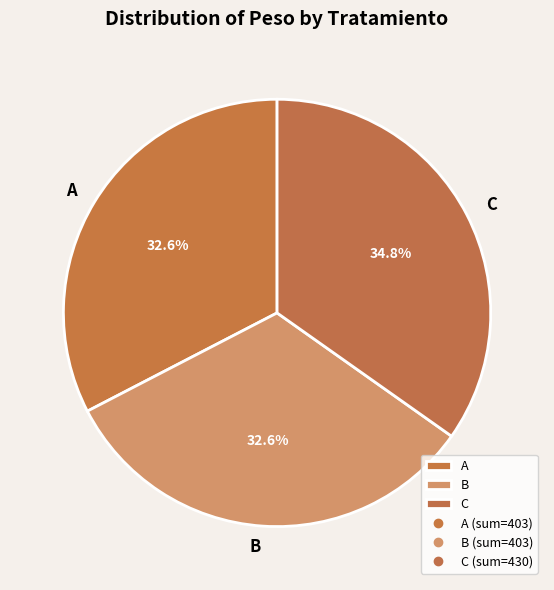

What portion of the pie excludes B?

67.4%